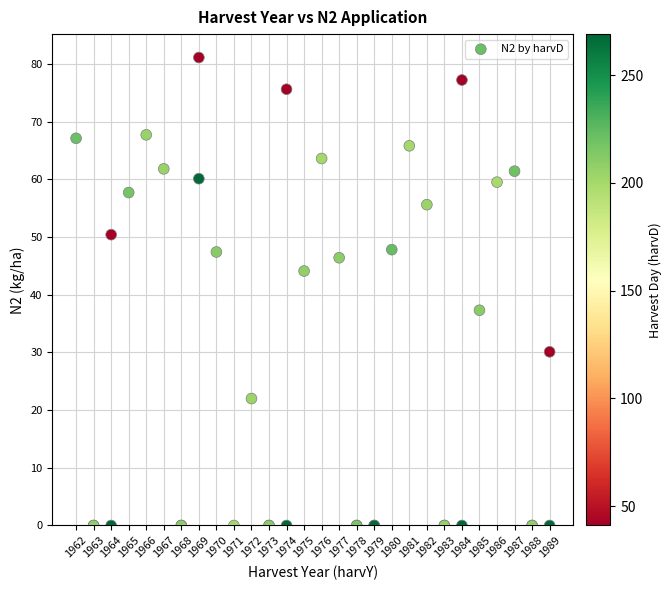

What Y value in the scatter plot is closest to 40?

37.3